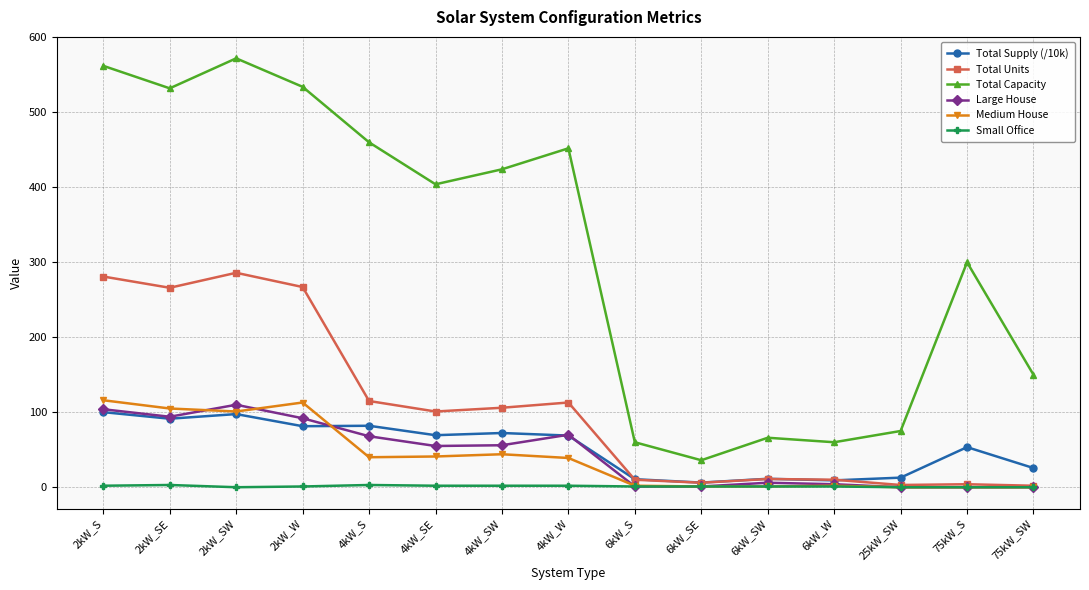

At which category does Large House reach its first local valley?

2kW_SE